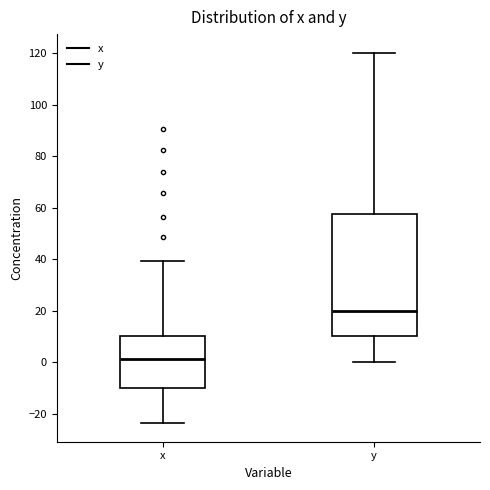

Where does the median line of the box for y sit on the y-axis? The values are not printed on the chart, so give them approximately, as read against the axis.

20